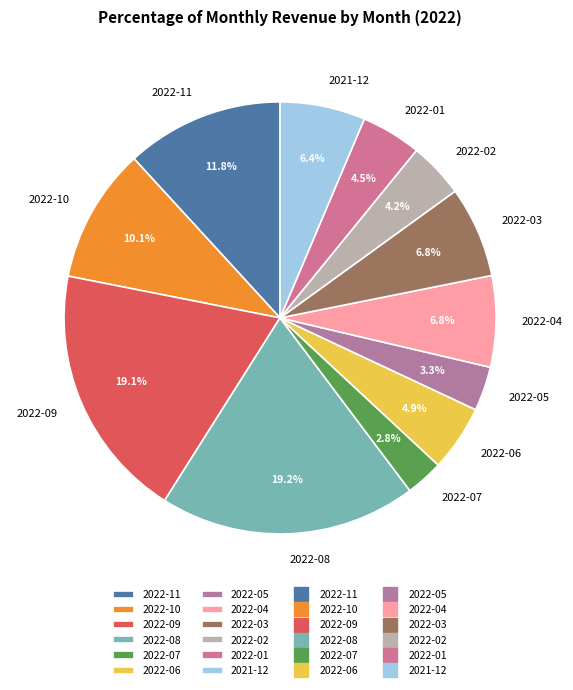

Is the sum of 2022-02 and 2022-06 greater than half?

No